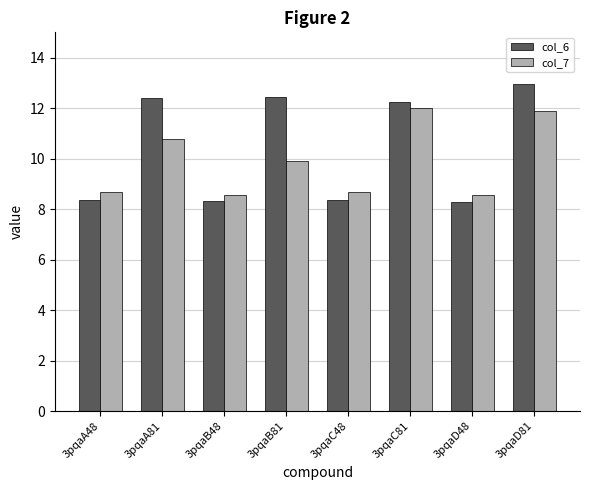

Rank the series by their maximum value, from highest to lowest.

col_6, col_7